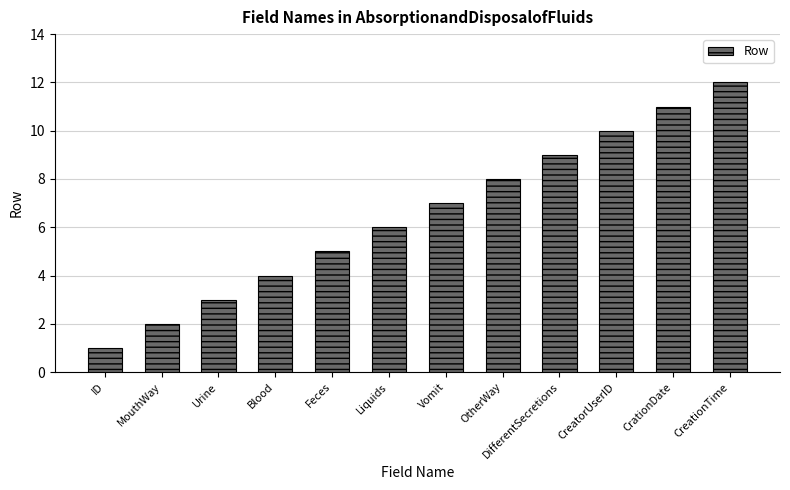

What is the label of the 3rd bar from the right?

CreatorUserID